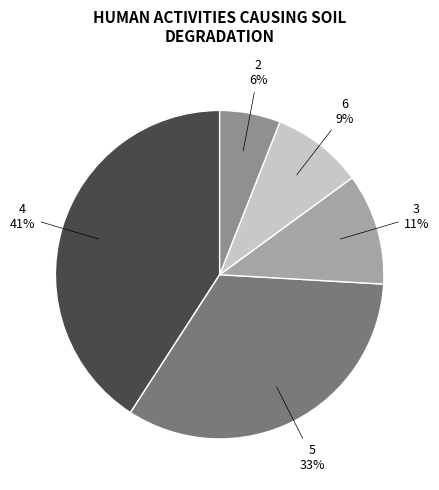

What percentage is the 6 slice, to the nearest percent?

9%